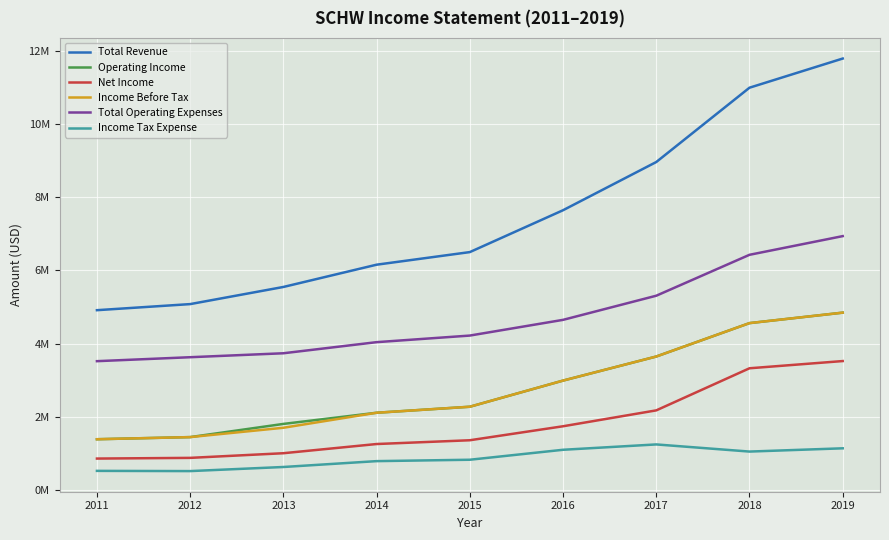

The value of Operating Income at 2016 is 1883605. True or false?

False